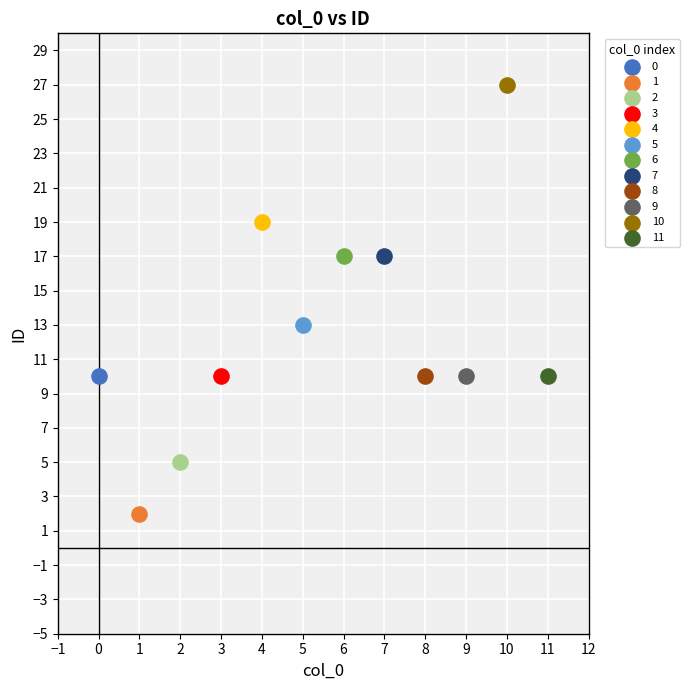

What are all the series names shown in the legend?

0, 1, 2, 3, 4, 5, 6, 7, 8, 9, 10, 11